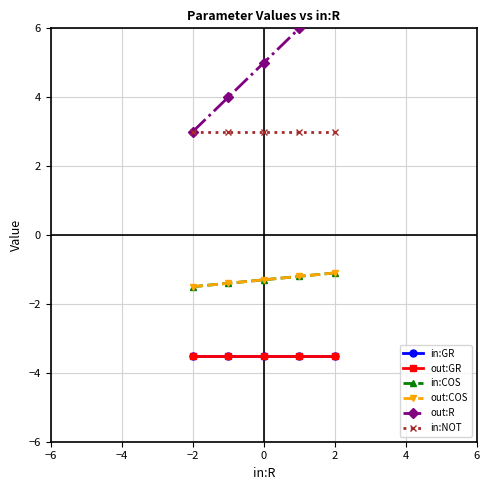

What is the minimum value for out:R?

3.0